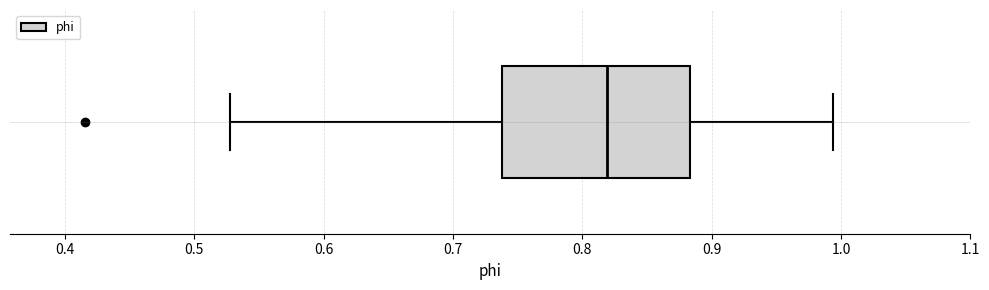

Where does the left whisker of the box end on the x-axis? The values are not printed on the chart, so give them approximately, as read against the axis.

0.53